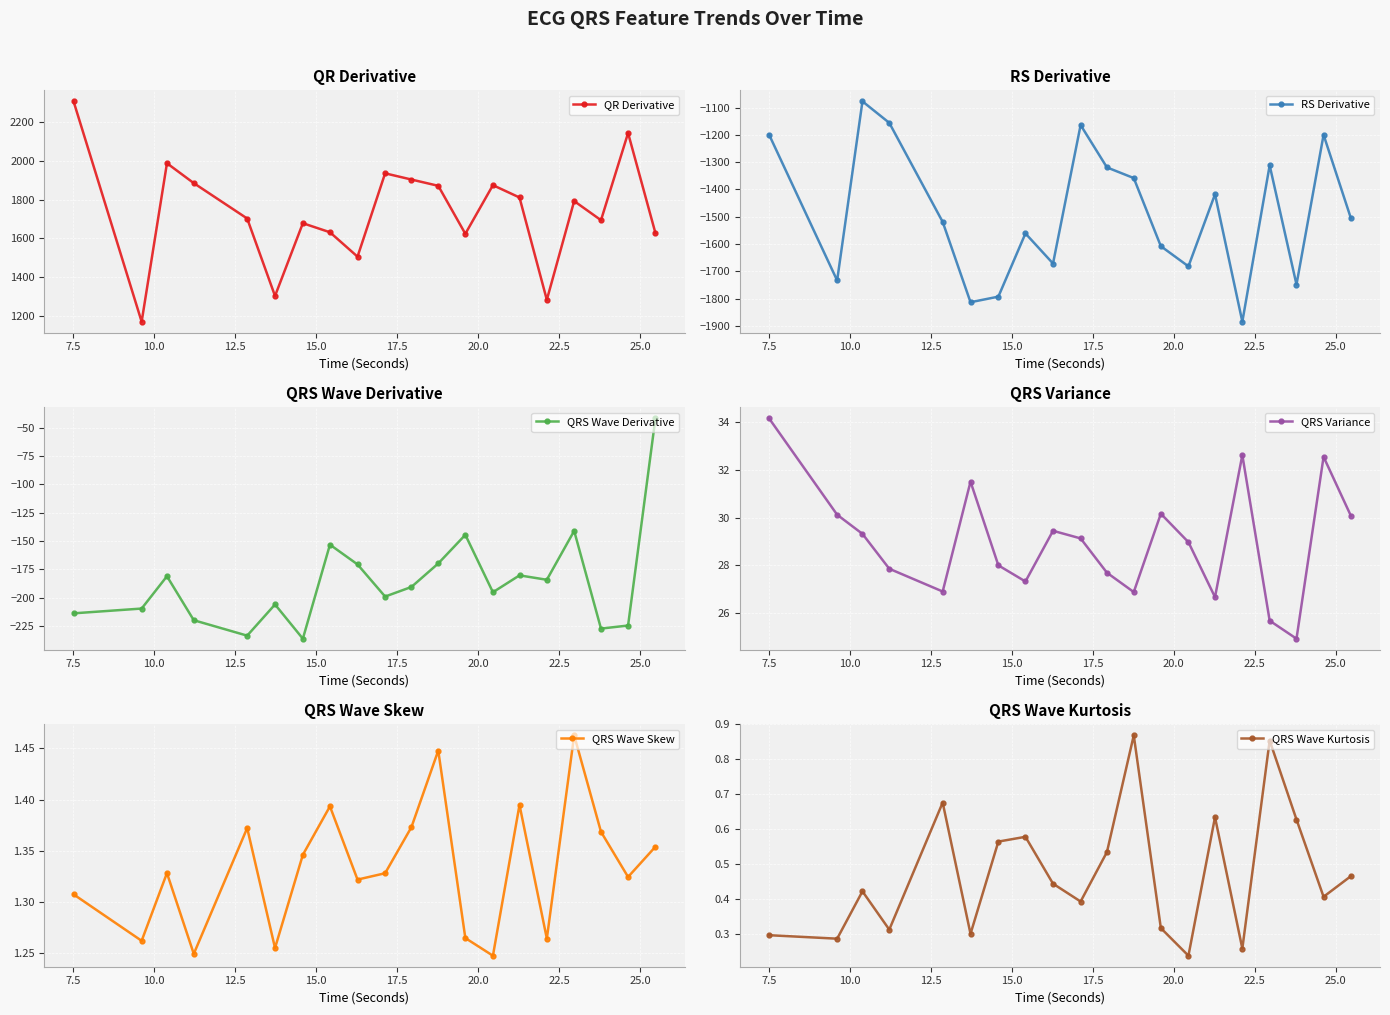

True or false: QRS Wave Derivative and QRS Wave Skew intersect in this chart.

False